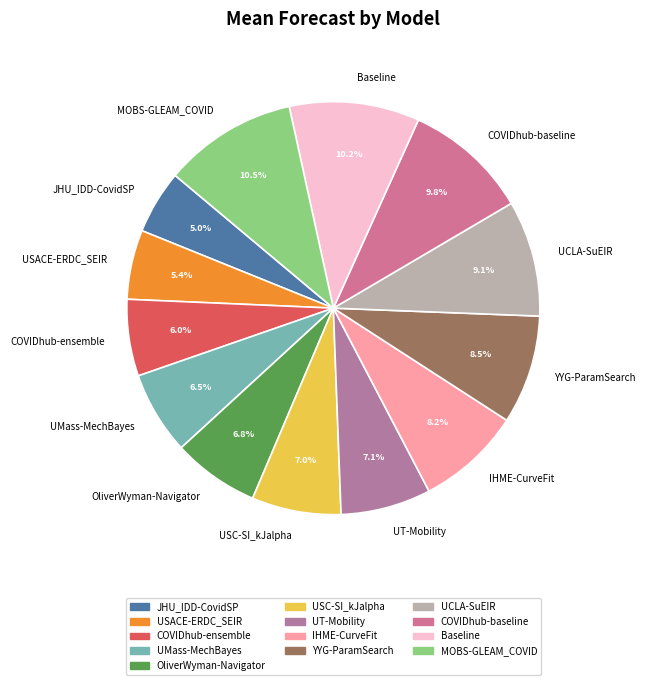

What portion of the pie excludes COVIDhub-baseline?

90.2%